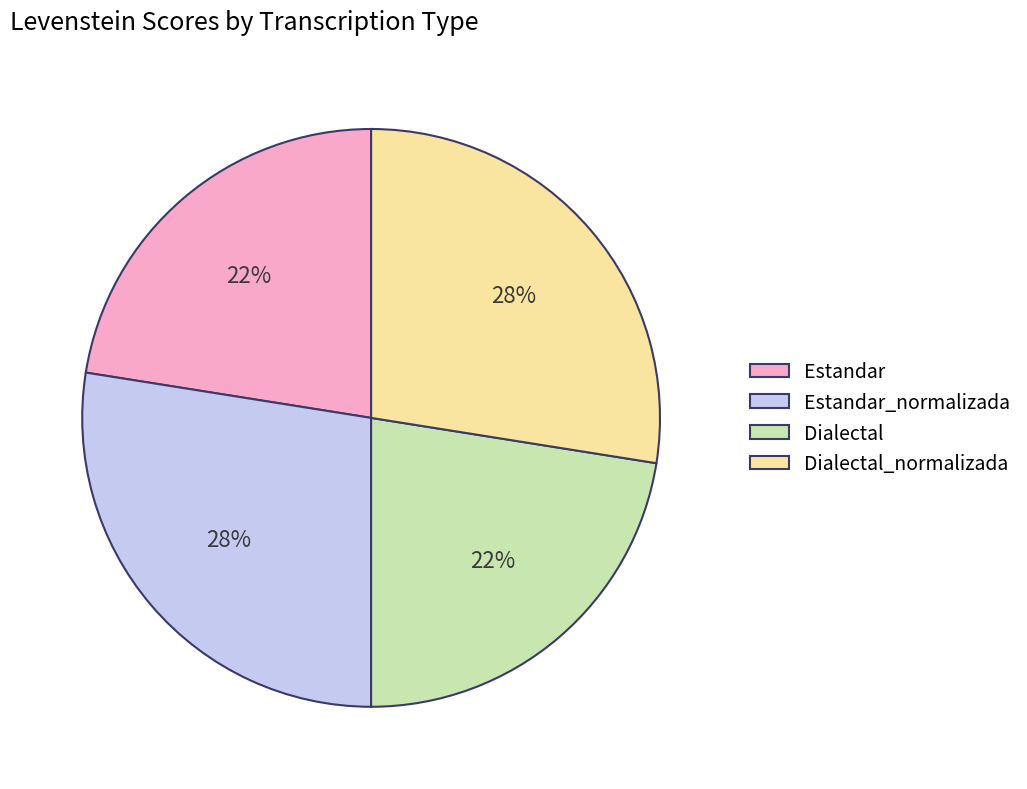

To the nearest percent, what percentage of the pie is Dialectal?

22%